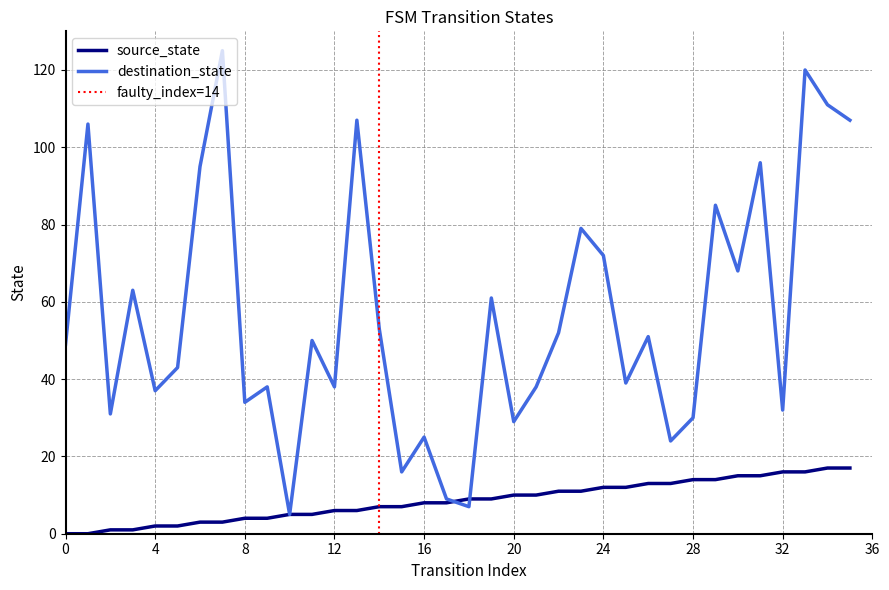

Read the destination_state value at 14, to the nearest 50.

50